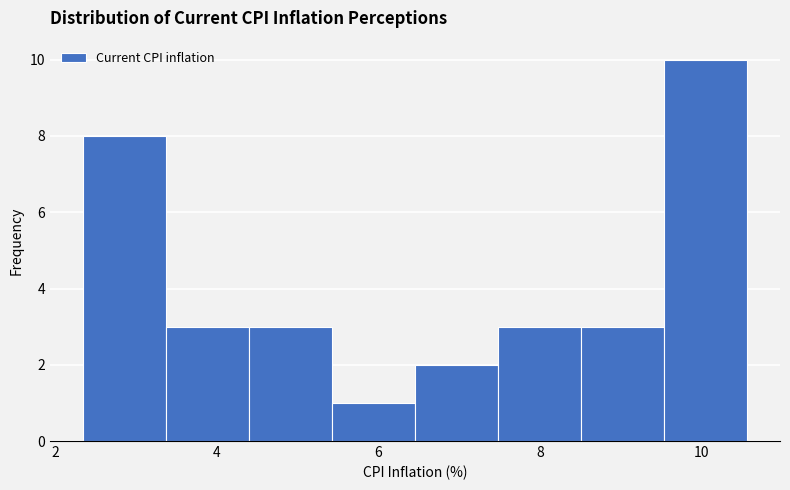

Reading left to right, list every bar in this chart as the range it spans on the x-axis followed by its height. Neither the bar edges nor the heights are printed on the chart, so give them approximately, as read against the axes.

2.4 to 3.4: 8
3.4 to 4.4: 3
4.4 to 5.4: 3
5.4 to 6.4: 1
6.4 to 7.4: 2
7.4 to 8.6: 3
8.6 to 9.6: 3
9.6 to 10.6: 10